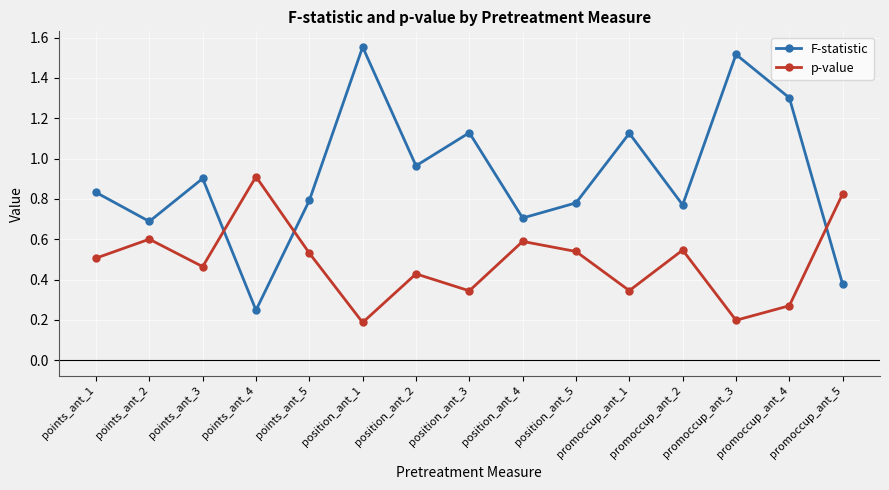

At how many categories does at least one series exceed 0?

15